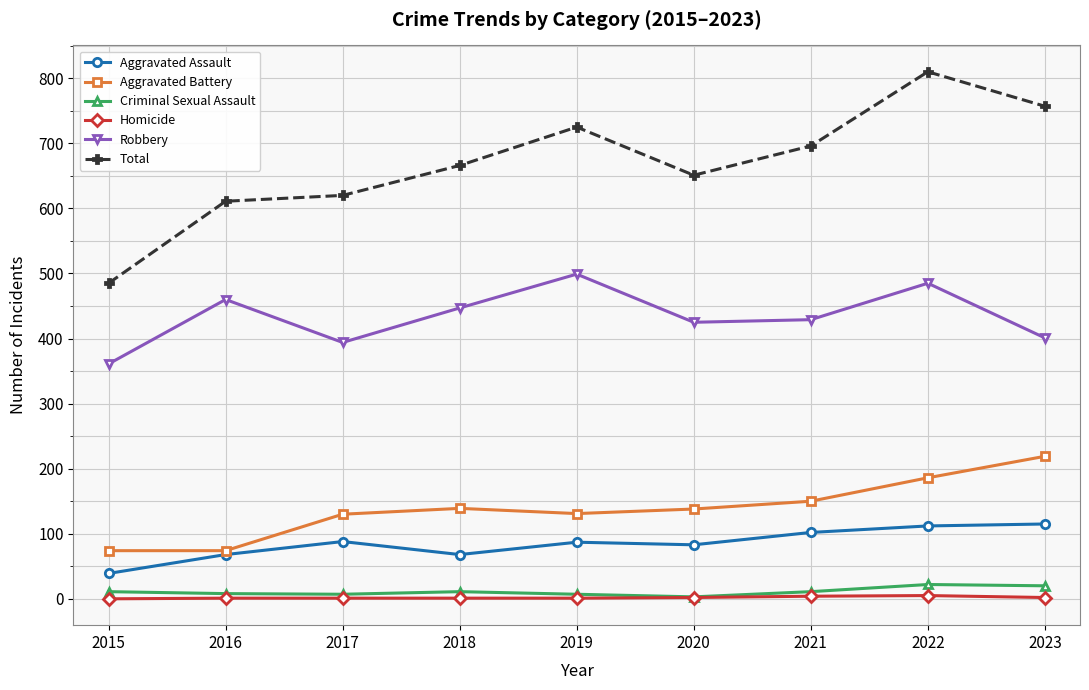

Does the chart have visible grid lines?

Yes